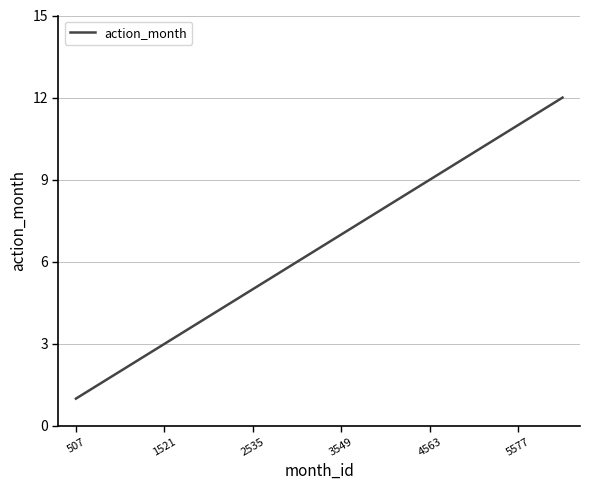

True or false: the data has more than 1 interior local peaks.

False